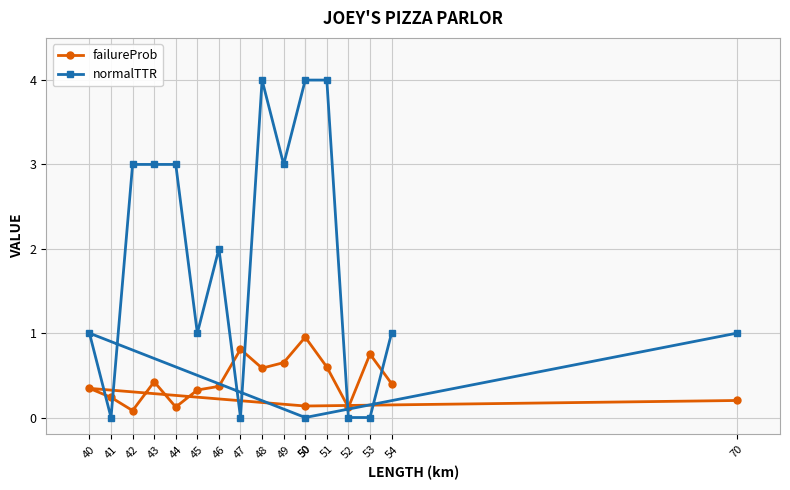

True or false: failureProb and normalTTR intersect in this chart.

True